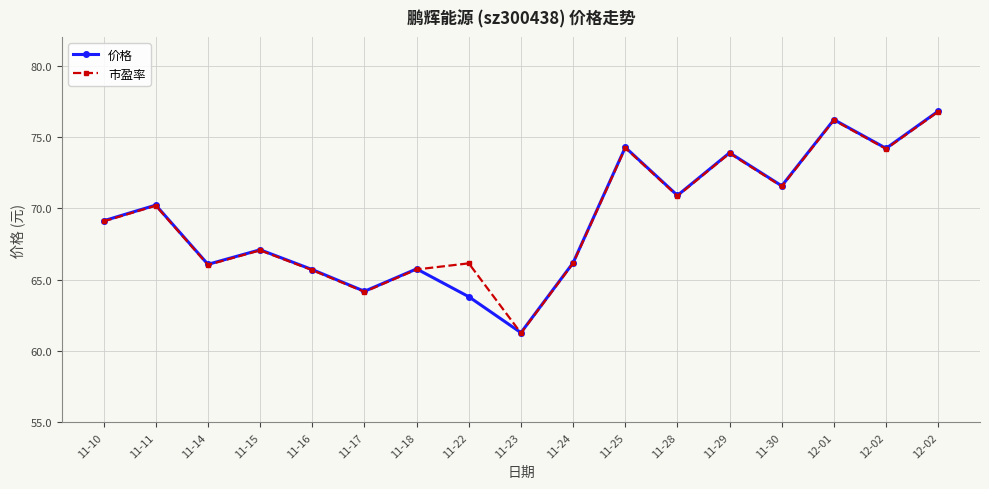

Read the 市盈率 value at 12-02.

74.2